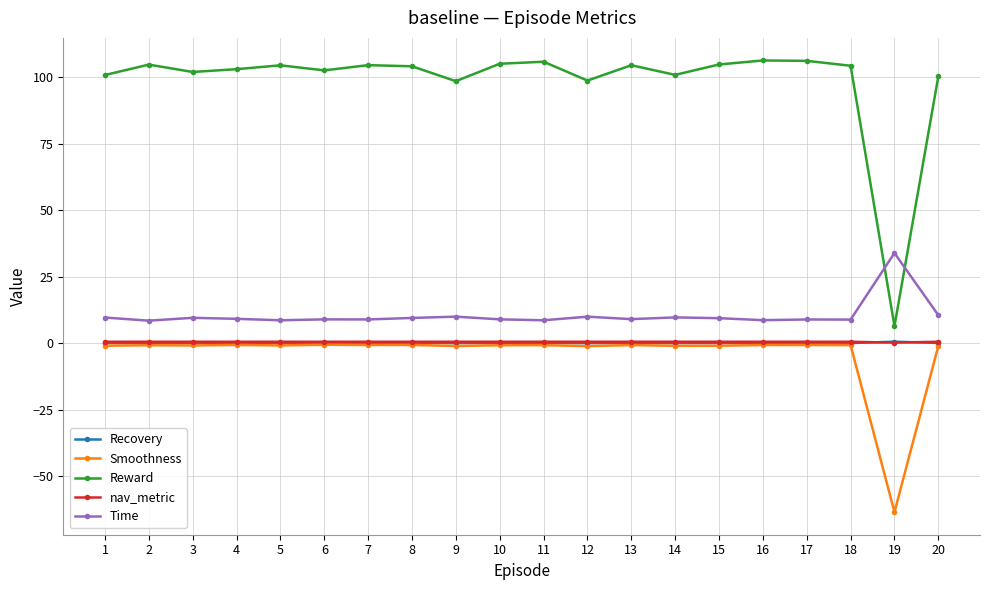

True or false: Recovery has more than 1 points higher than both neighbors.

True